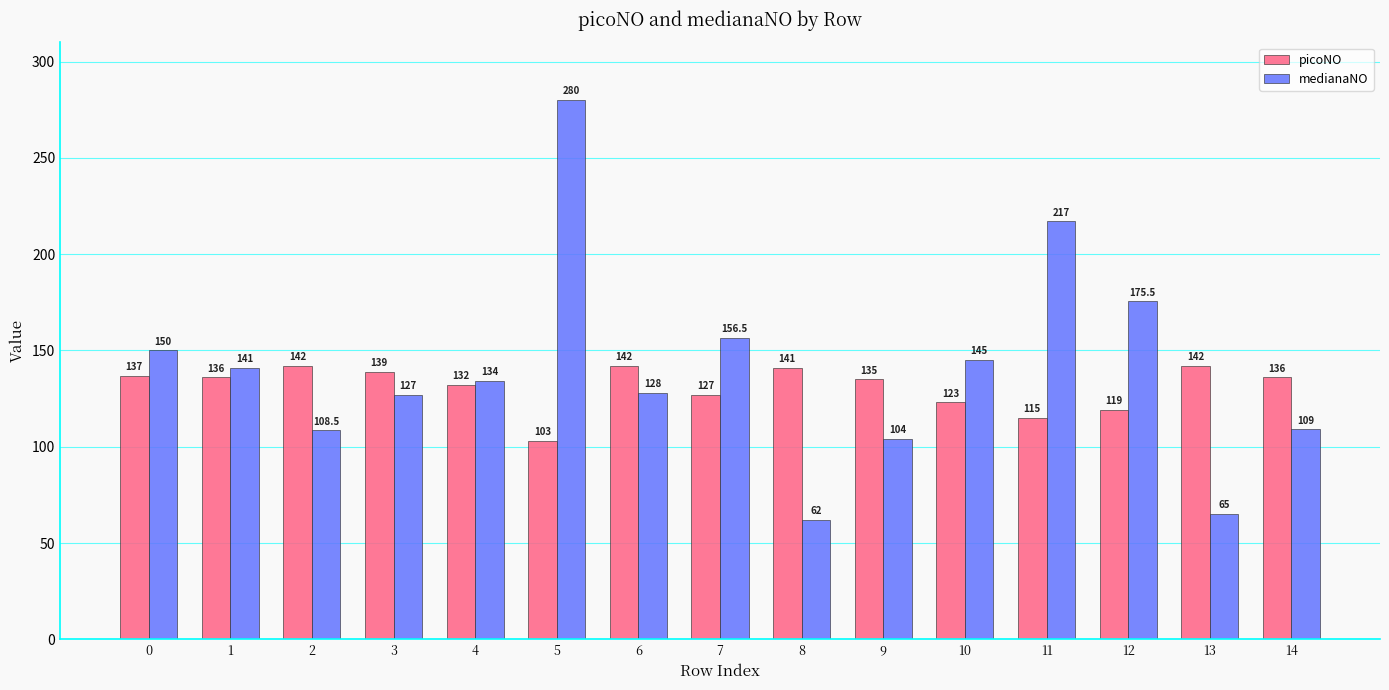

Reading right to left, list all the values displayed in this chart.

picoNO: 14=136.0	13=142.0	12=119.0	11=115.0	10=123.0	9=135.0	8=141.0	7=127.0	6=142.0	5=103.0	4=132.0	3=139.0	2=142.0	1=136.0	0=137.0
medianaNO: 14=109.0	13=65.0	12=175.5	11=217.0	10=145.0	9=104.0	8=62.0	7=156.5	6=128.0	5=280.0	4=134.0	3=127.0	2=108.5	1=141.0	0=150.0